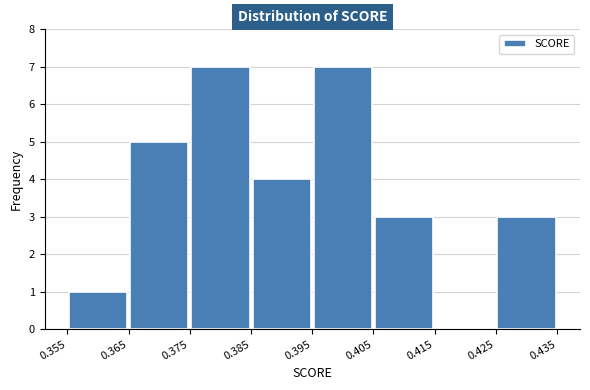

Reading left to right, list every bar in this chart as the range it spans on the x-axis followed by its height. The values are not printed on the chart, so give them approximately, as read against the axis.

0.355 to 0.365: 1
0.365 to 0.375: 5
0.375 to 0.385: 7
0.385 to 0.395: 4
0.395 to 0.405: 7
0.405 to 0.415: 3
0.415 to 0.425: 0
0.425 to 0.435: 3